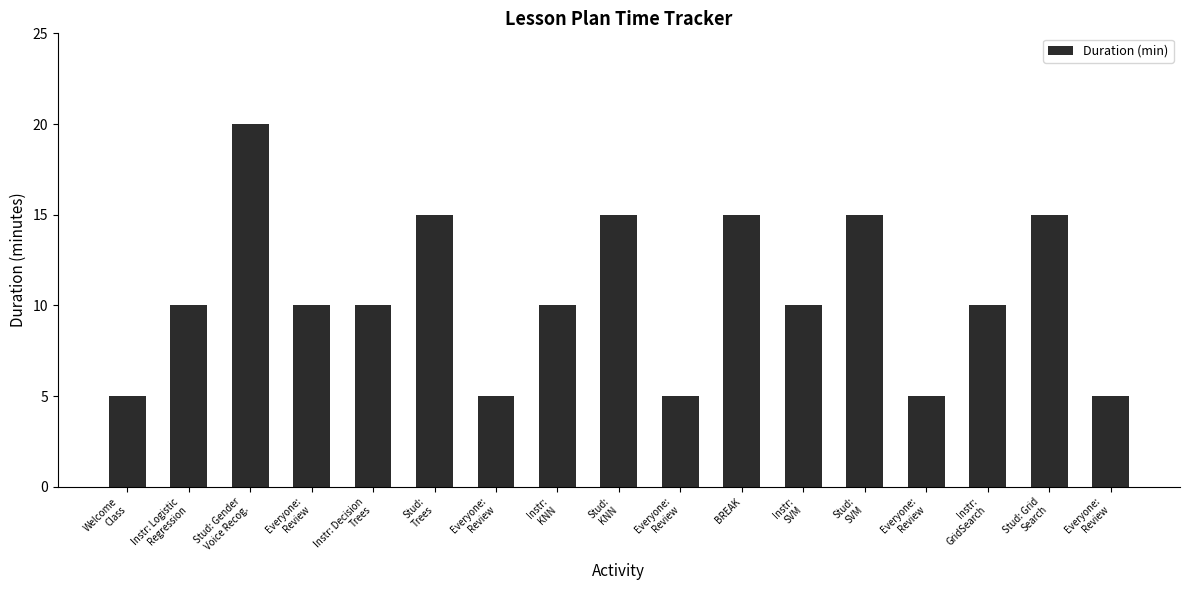

True or false: the data shows 5 at Everyone:
Review.

True